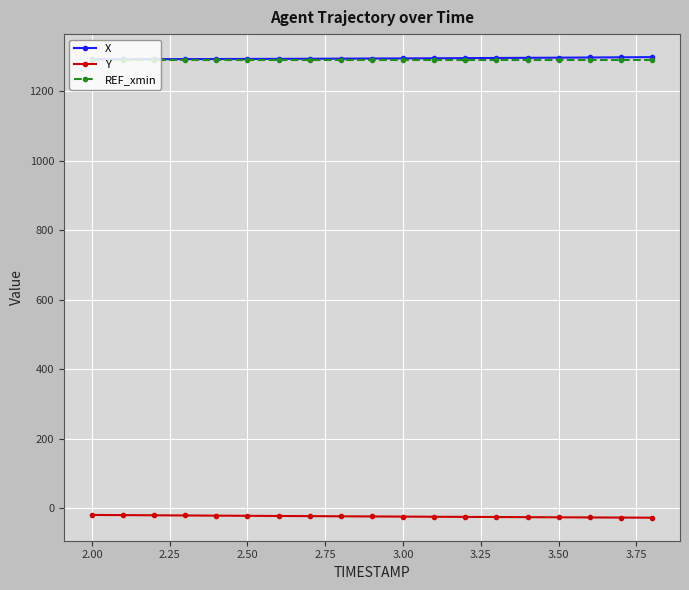

At how many categories does at least one series exceed 1088?

19